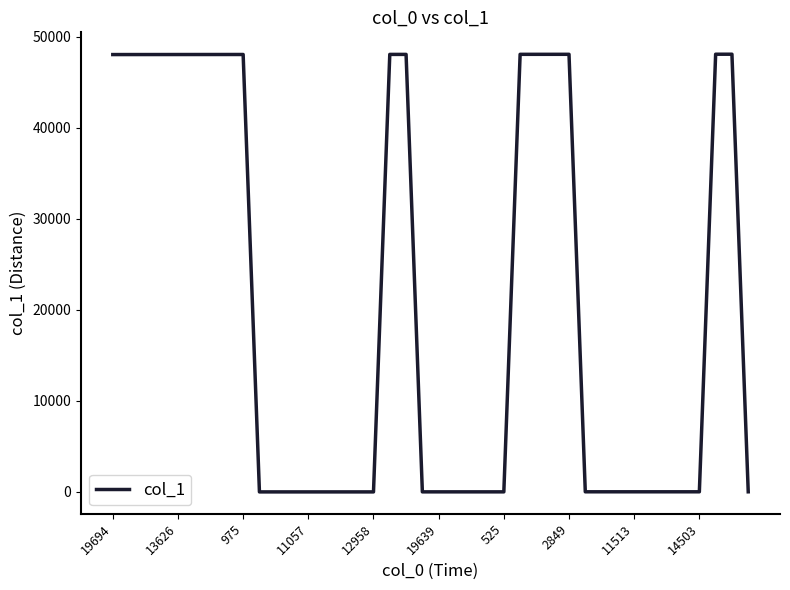

What is the difference between the maximum and minimum values?

48051